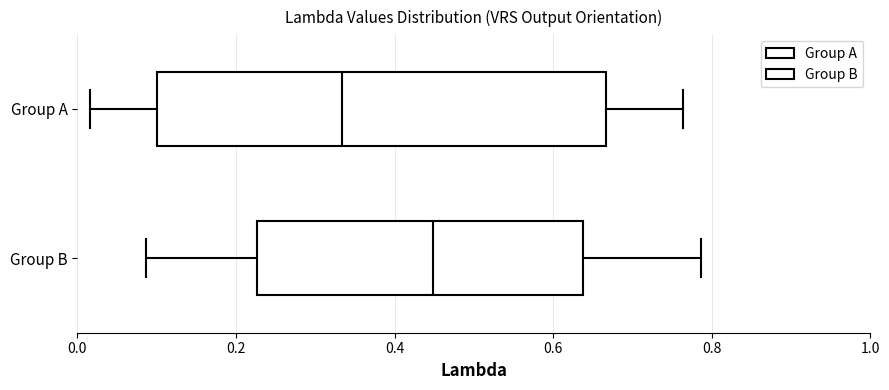

Reading bottom to top, transcribe this box plot: for each box, give where its median line is, the range the box spans, and where its two whiskers end, as read against the x-axis. The values are not printed on the chart, so give them approximately, as read against the axis.

Group B: median 0.44, box 0.22 to 0.64, whiskers 0.08 to 0.78
Group A: median 0.34, box 0.10 to 0.66, whiskers 0.02 to 0.76